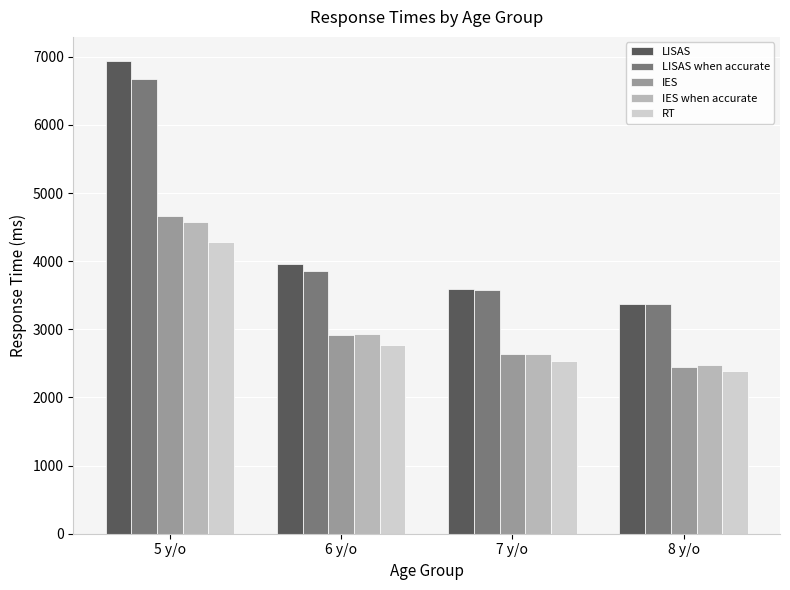

True or false: LISAS when accurate has a value of 3856.5 at 6 y/o.

True